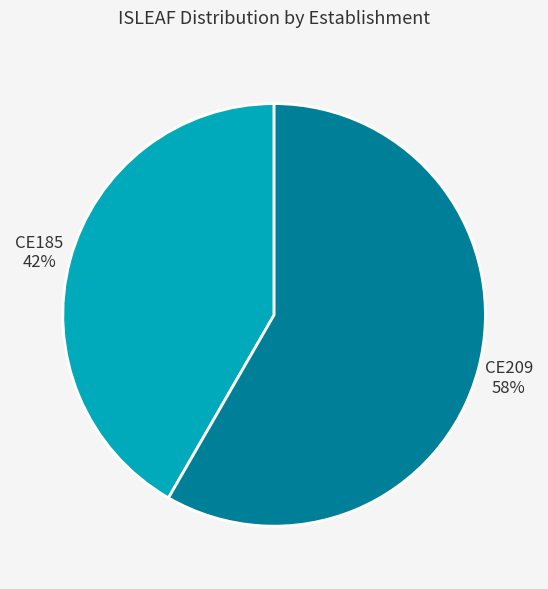

To the nearest percent, what is the average slice percentage?

50%